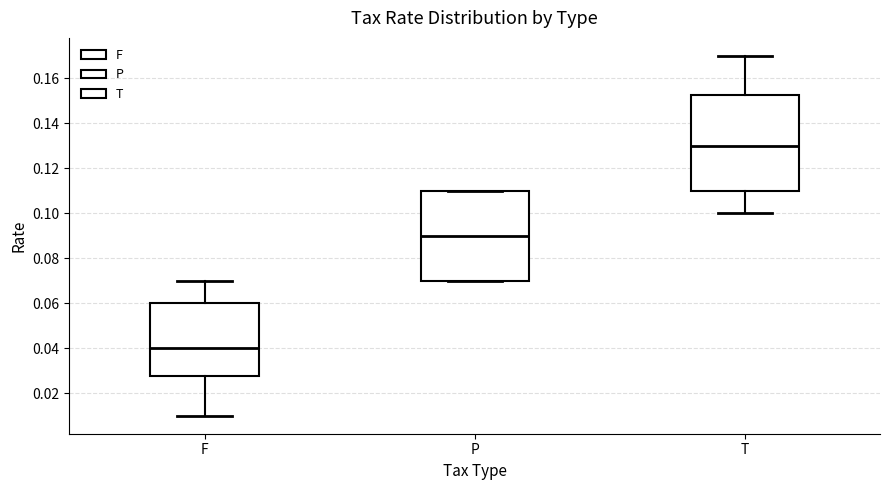

Reading left to right, transcribe this box plot: for each box, give where its median line is, the range the box spans, and where its two whiskers end, as read against the y-axis. The values are not printed on the chart, so give them approximately, as read against the axis.

F: median 0.040, box 0.028 to 0.060, whiskers 0.010 to 0.070
P: median 0.090, box 0.070 to 0.110, whiskers 0.070 to 0.110
T: median 0.130, box 0.110 to 0.152, whiskers 0.100 to 0.170